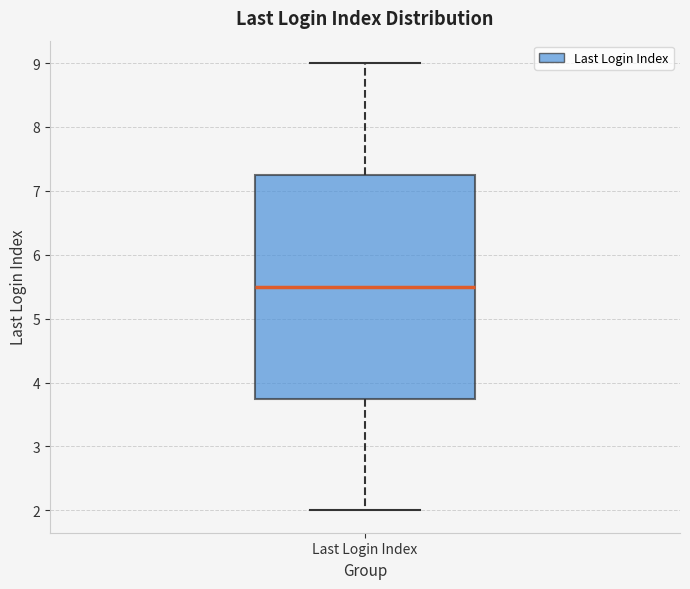

Where does the upper whisker of the box for Last Login Index end on the y-axis? The values are not printed on the chart, so give them approximately, as read against the axis.

9.0